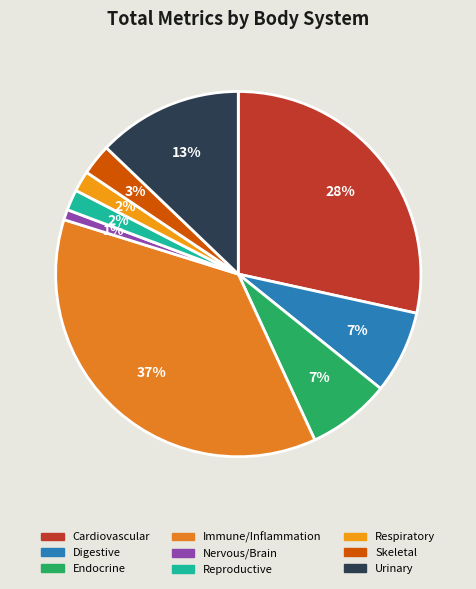

How many slices are in this pie chart?

9